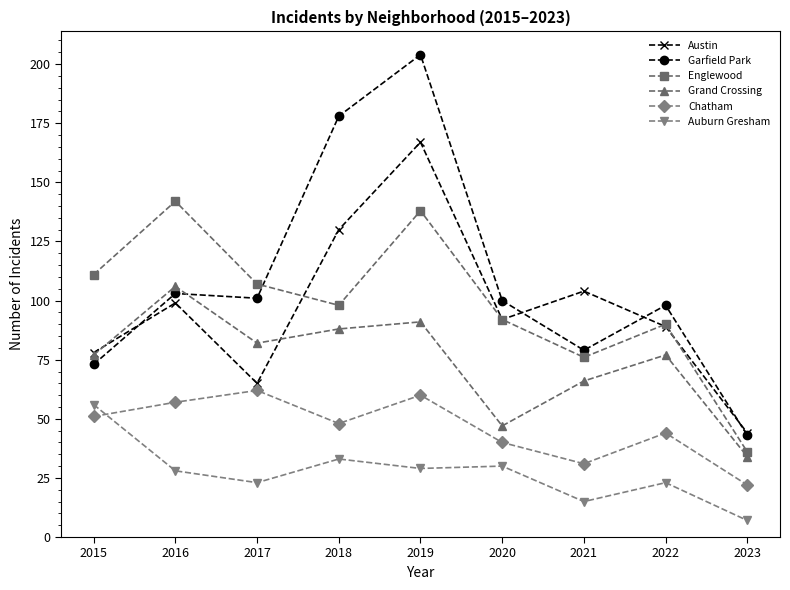

True or false: Auburn Gresham has a value of 22 at 2021.

False